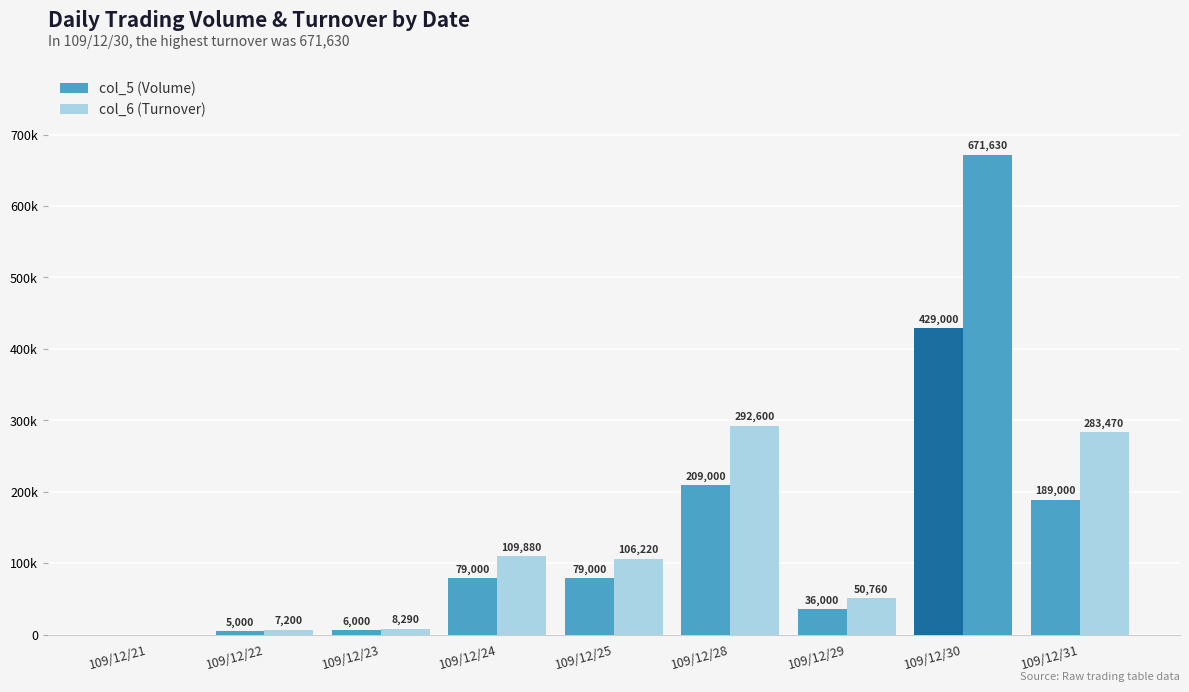

At how many categories does at least one series exceed 54251?

5